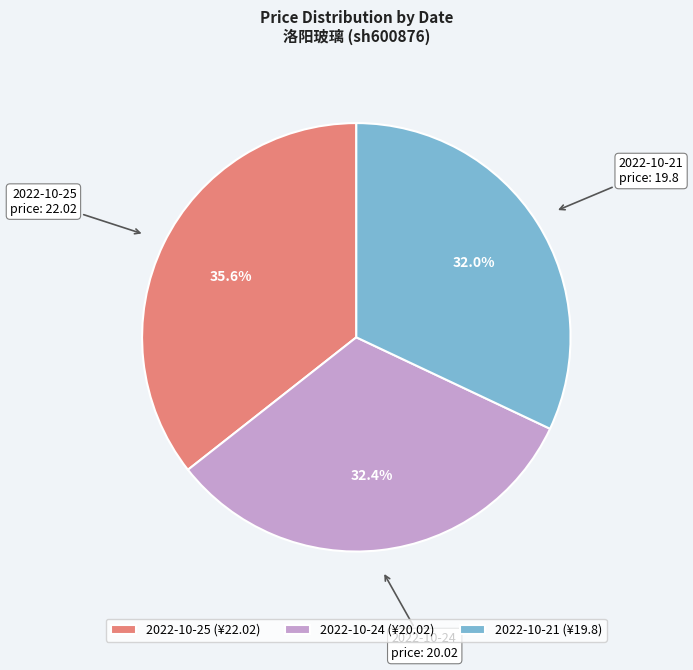

Is it true that 2022-10-25 is 26% of the pie?

False